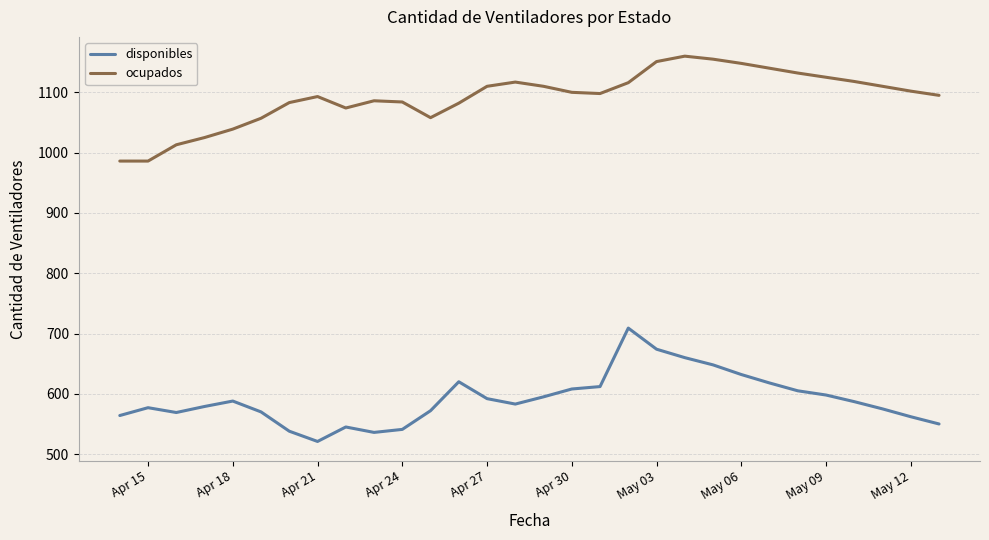

In ocupados, how many points are higher than both neighbors (excluding endpoints)?

4